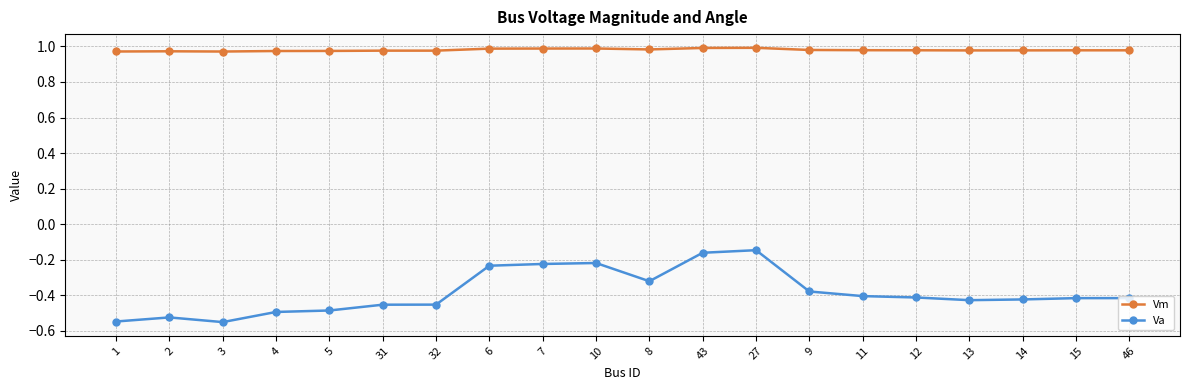

Is the value of Va at 8 greater than the value of Vm at 13?

No